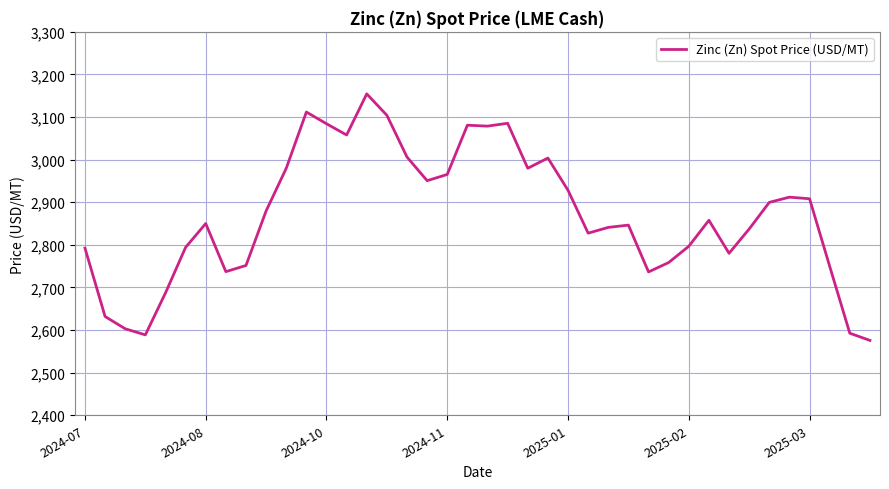

What is the smallest value displayed?

2575.7